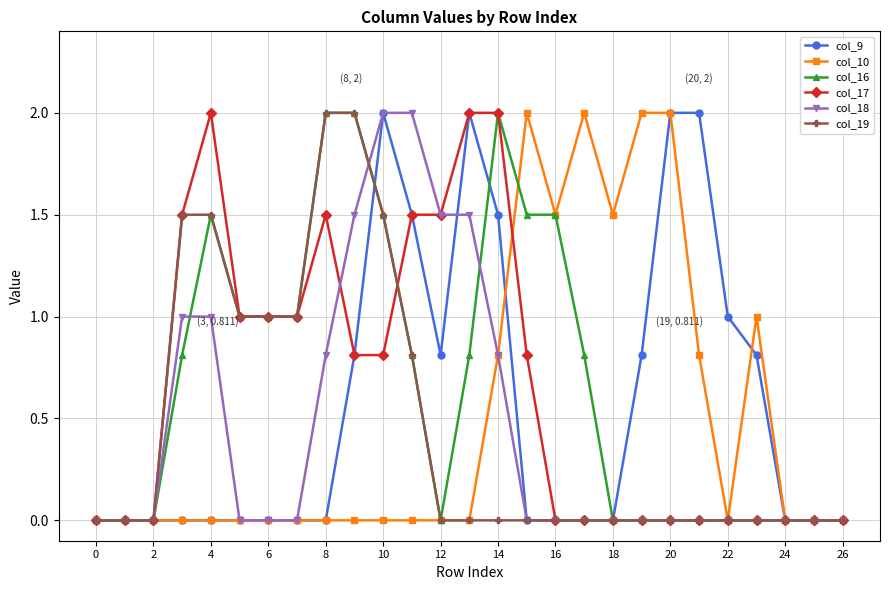

What is the highest value of the col_19 series?

2.0